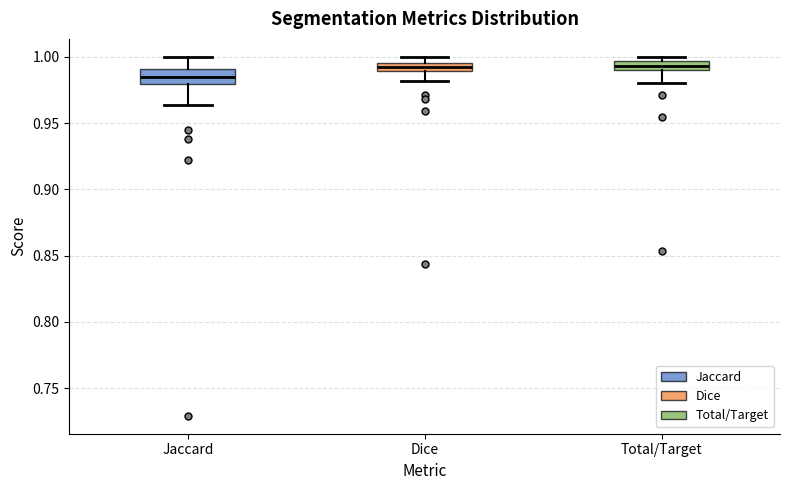

Which box's median line is the lowest?

Jaccard